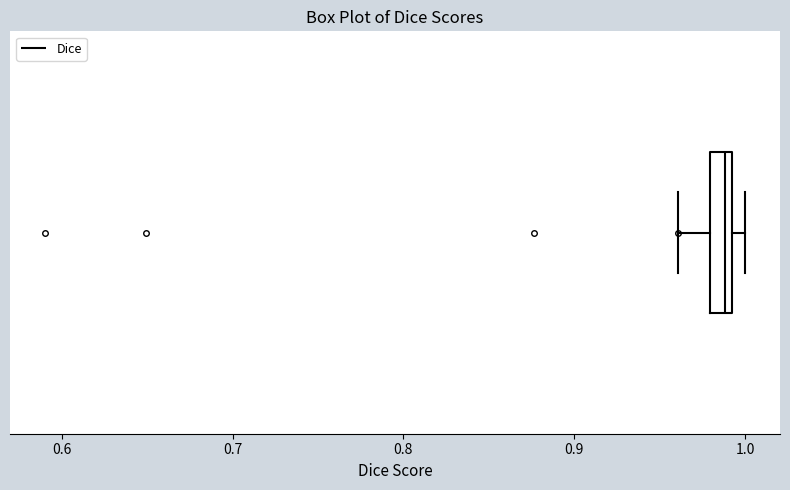

Where does the left whisker of the box end on the x-axis? The values are not printed on the chart, so give them approximately, as read against the axis.

0.96